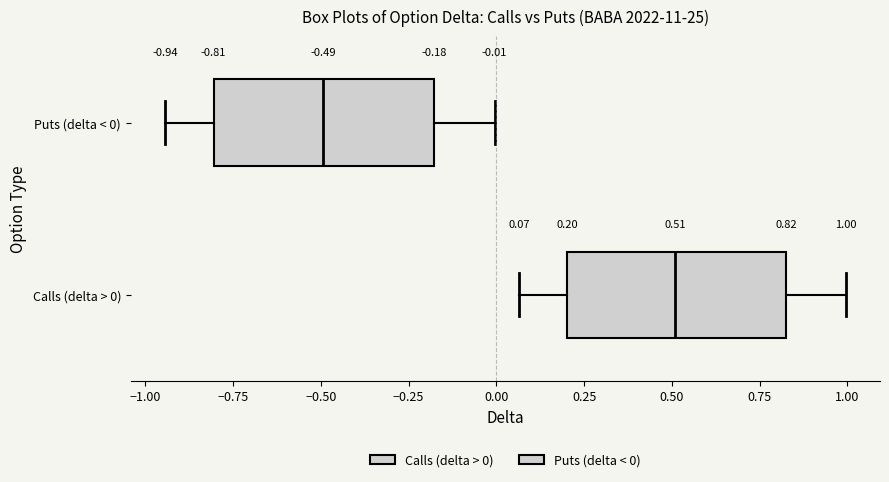

Which box has the furthest to the right median line?

Calls (delta > 0)